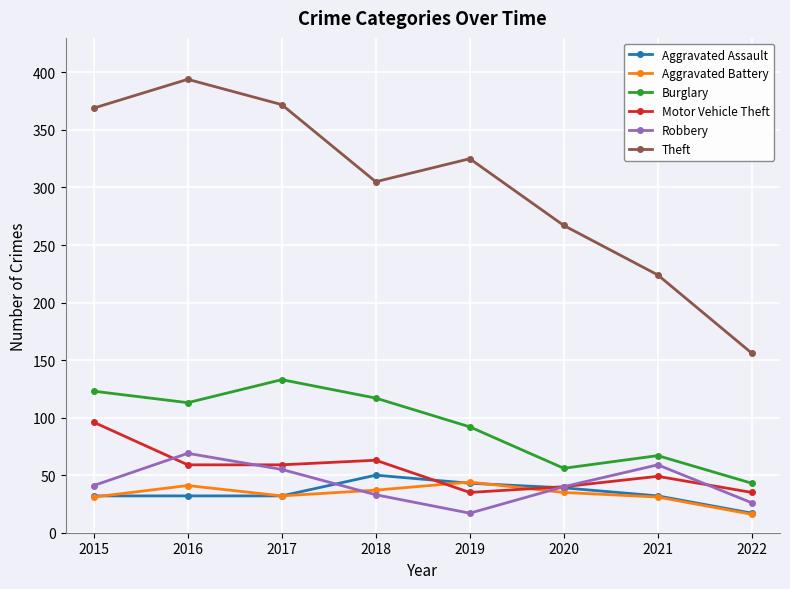

What is the value of the Robbery point at the 2nd from the left?

69